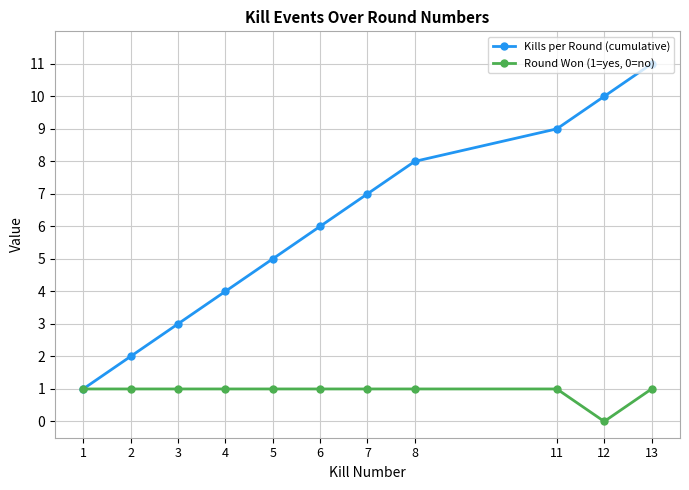

How many lines are shown in the chart?

2